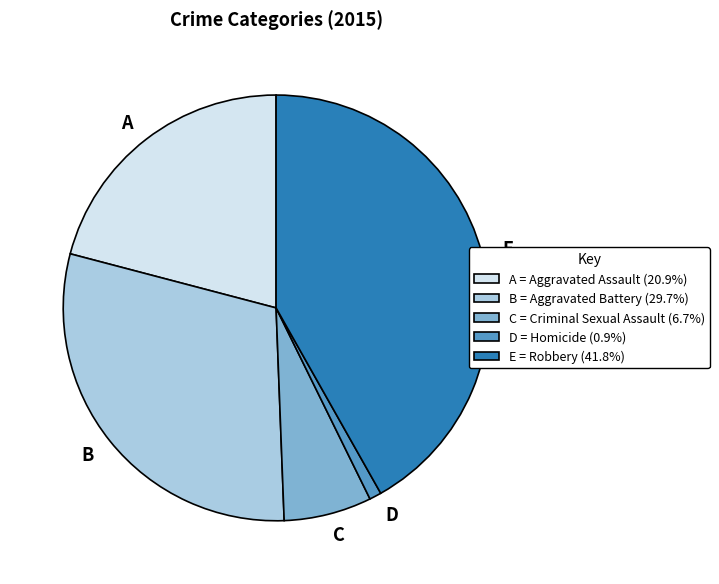

How many slices are in this pie chart?

5